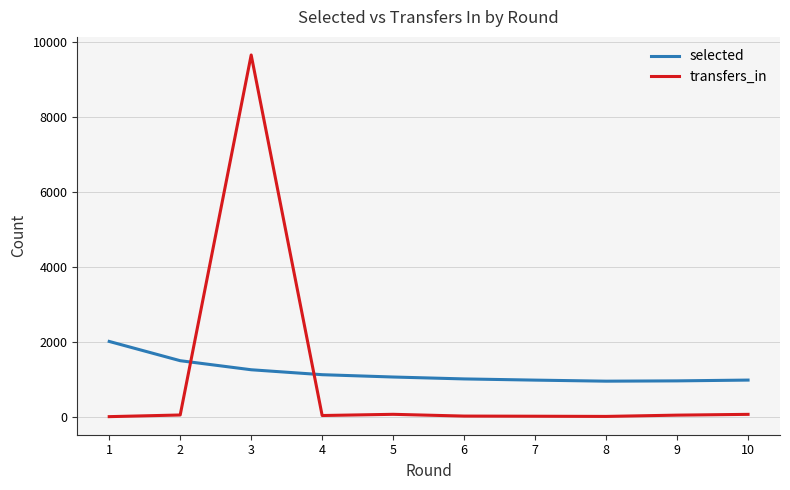

At how many categories does at least one series exceed 2988?

1